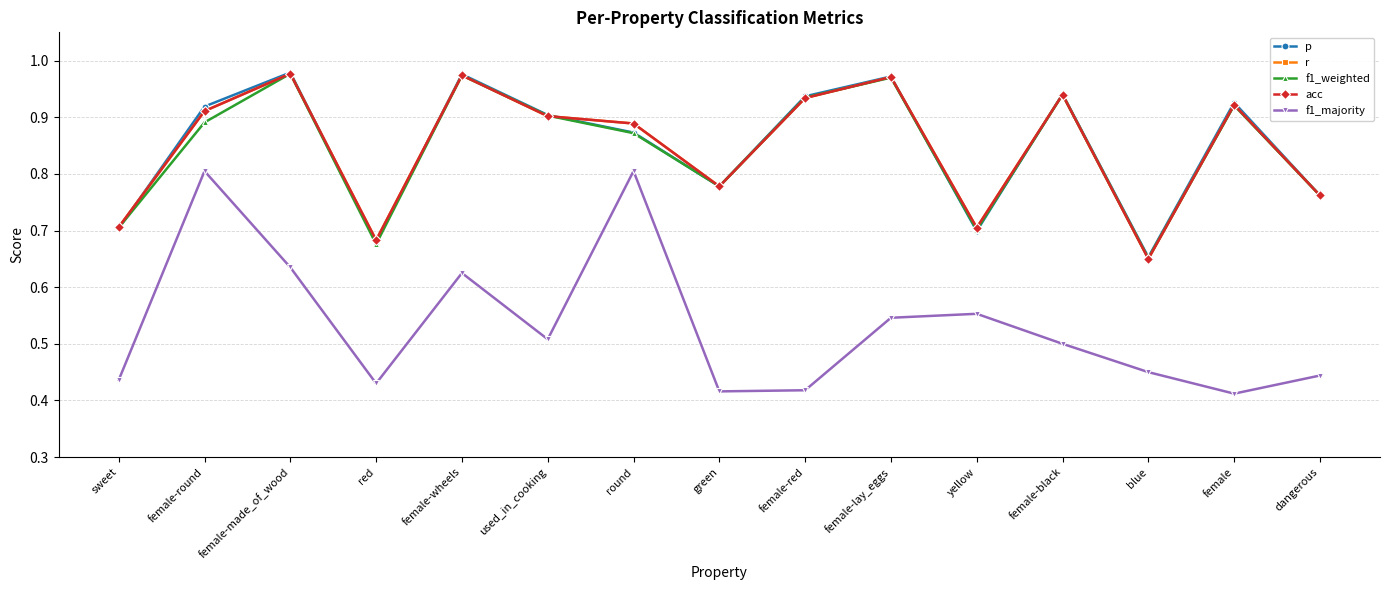

Reading left to right, list all the values displayed in this chart.

p: 0.7	0.9	1.0	0.7	1.0	0.9	0.9	0.8	0.9	1.0	0.7	0.9	0.7	0.9	0.8
r: 0.7	0.9	1.0	0.7	1.0	0.9	0.9	0.8	0.9	1.0	0.7	0.9	0.7	0.9	0.8
f1_weighted: 0.7	0.9	1.0	0.7	1.0	0.9	0.9	0.8	0.9	1.0	0.7	0.9	0.7	0.9	0.8
acc: 0.7	0.9	1.0	0.7	1.0	0.9	0.9	0.8	0.9	1.0	0.7	0.9	0.7	0.9	0.8
f1_majority: 0.4	0.8	0.6	0.4	0.6	0.5	0.8	0.4	0.4	0.5	0.6	0.5	0.5	0.4	0.4